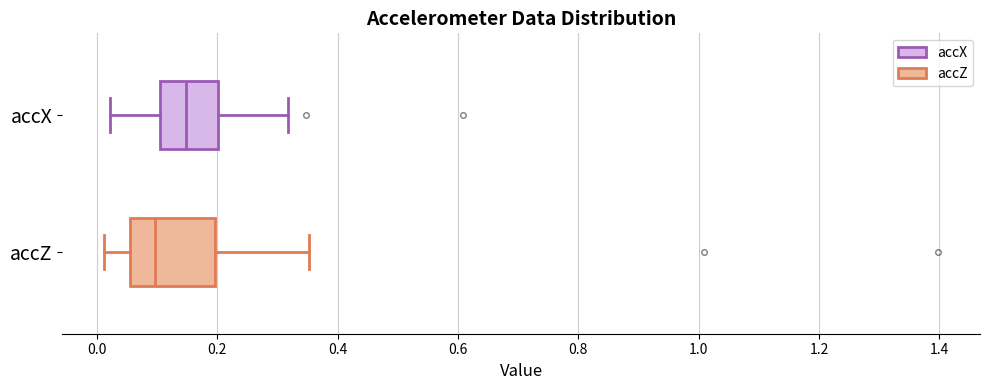

Which box has the furthest to the right median line?

accX